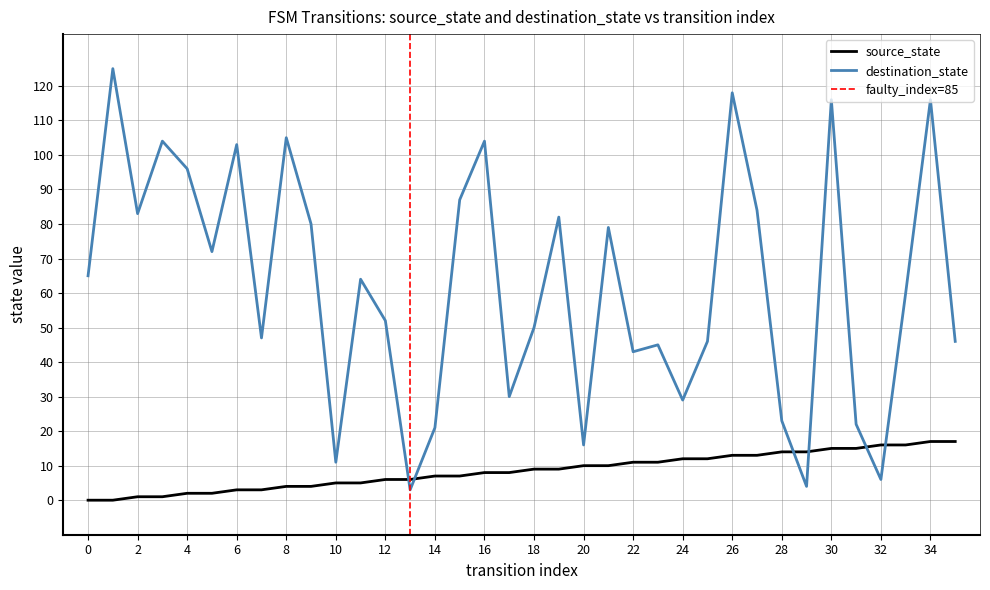

Reading right to left, list all the values displayed in this chart.

source_state: 35=17	34=17	33=16	32=16	31=15	30=15	29=14	28=14	27=13	26=13	25=12	24=12	23=11	22=11	21=10	20=10	19=9	18=9	17=8	16=8	15=7	14=7	13=6	12=6	11=5	10=5	9=4	8=4	7=3	6=3	5=2	4=2	3=1	2=1	1=0	0=0
destination_state: 35=46	34=116	33=60	32=6	31=22	30=116	29=4	28=23	27=84	26=118	25=46	24=29	23=45	22=43	21=79	20=16	19=82	18=50	17=30	16=104	15=87	14=21	13=3	12=52	11=64	10=11	9=80	8=105	7=47	6=103	5=72	4=96	3=104	2=83	1=125	0=65